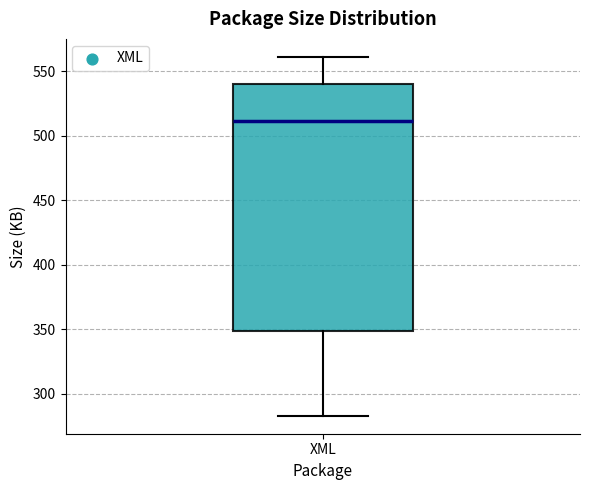

Read this box plot against the y-axis: the position of the median line, the range covered by the box, and the ends of both whiskers. The values are not printed on the chart, so give them approximately, as read against the axis.

median 510, box 350 to 540, whiskers 285 to 560